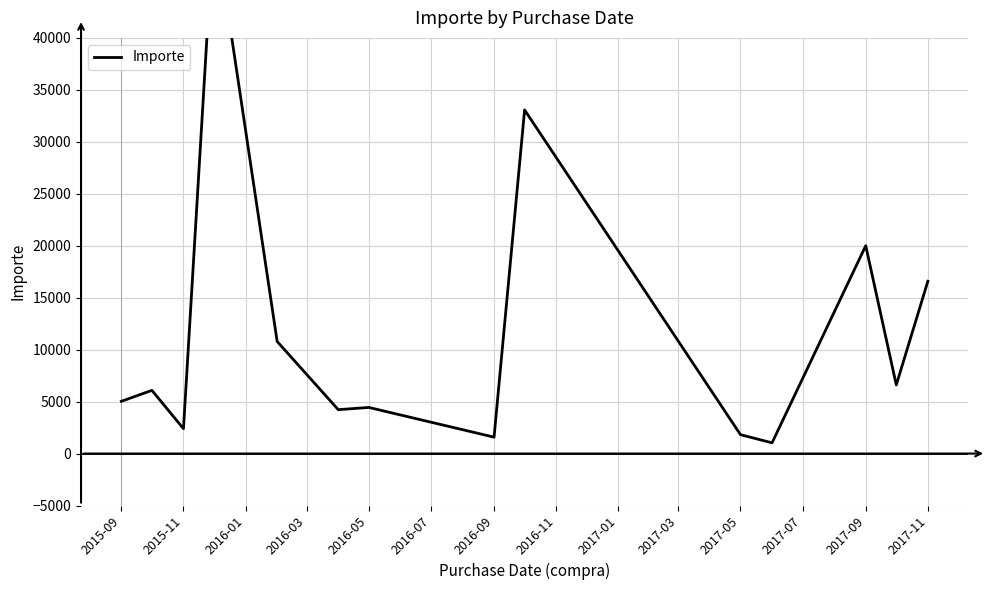

Reading left to right, transcribe all the data shown in this chart.

5028.3	6081.8	2392.8	51427.7	10786.9	4223.0	4438.6	1578.1	33063.5	1818.4	1032.0	20000.0	6603.4	16581.2